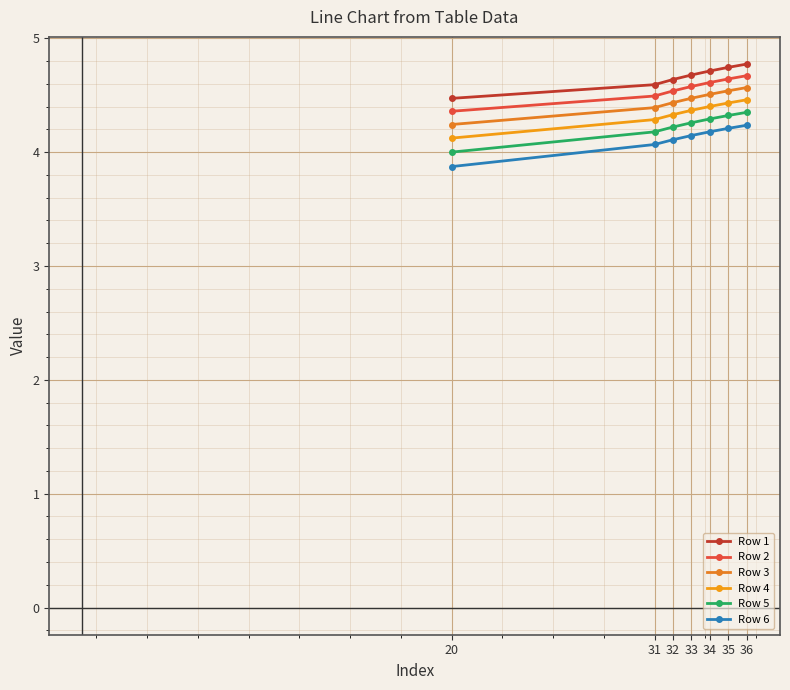

Is this an area chart (filled region under the line)?

No